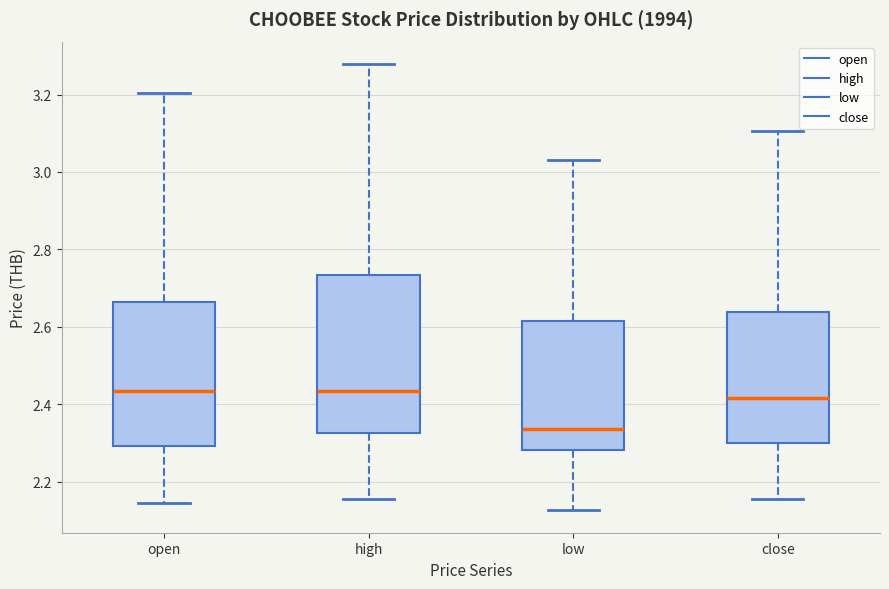

Comparing the boxes themselves (not the whiskers), which one is the tallest?

high